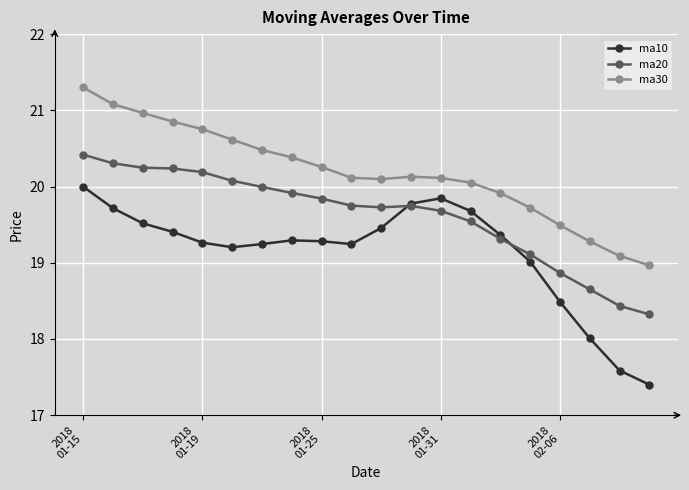

Which series has the largest range (max minus min)?

ma10